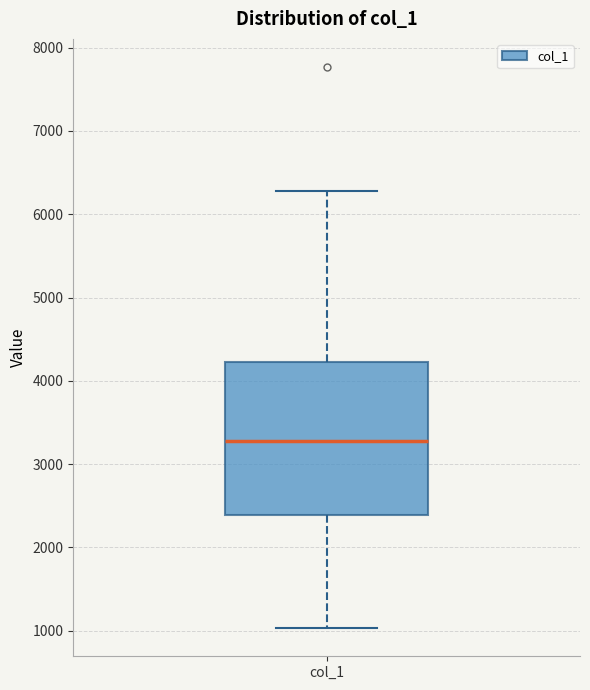

Read this box plot against the y-axis: the position of the median line, the range covered by the box, and the ends of both whiskers. The values are not printed on the chart, so give them approximately, as read against the axis.

median 3300, box 2400 to 4200, whiskers 1000 to 6300